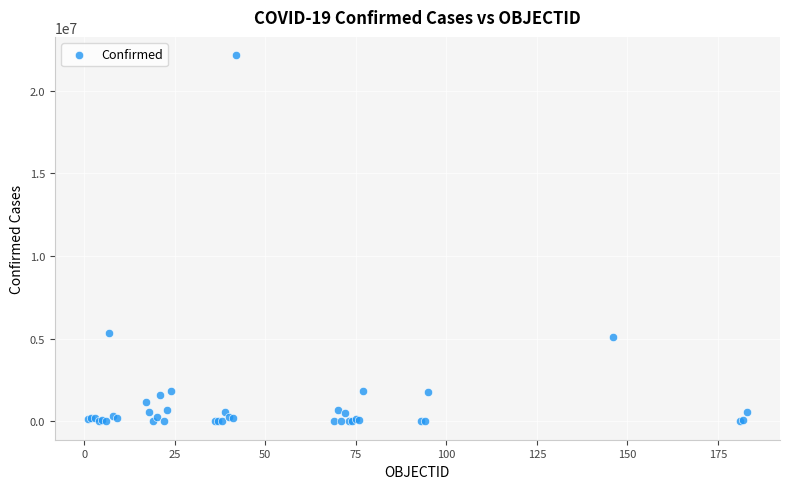

What Y value in the scatter plot is closest to 11072866?

5340676